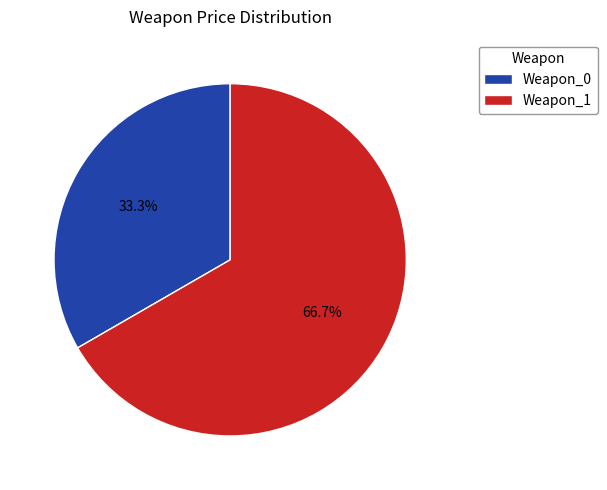

How many slices are in this pie chart?

2